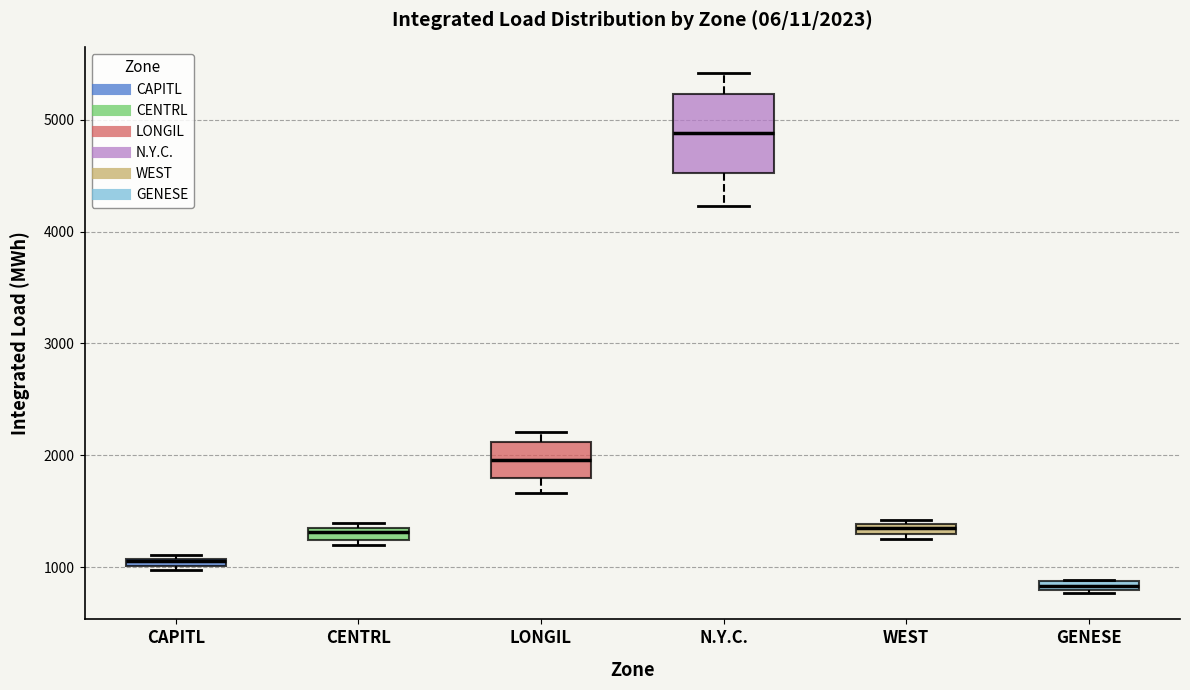

Which box has the highest median line?

N.Y.C.